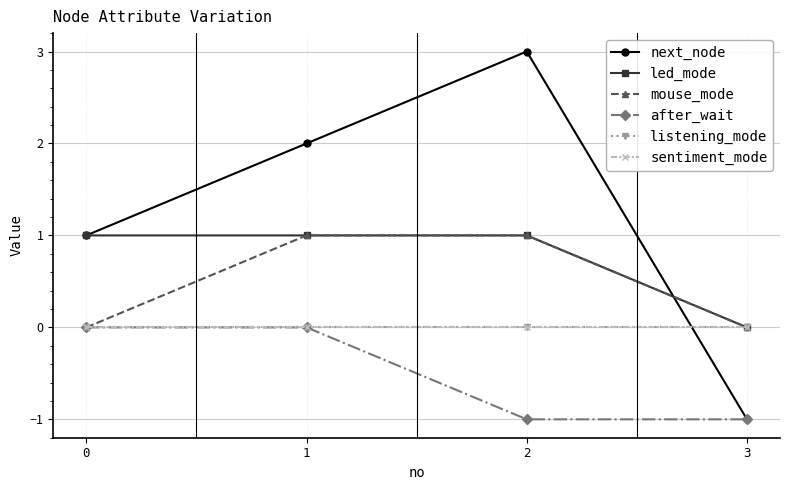

At how many categories does at least one series exceed 1?

2